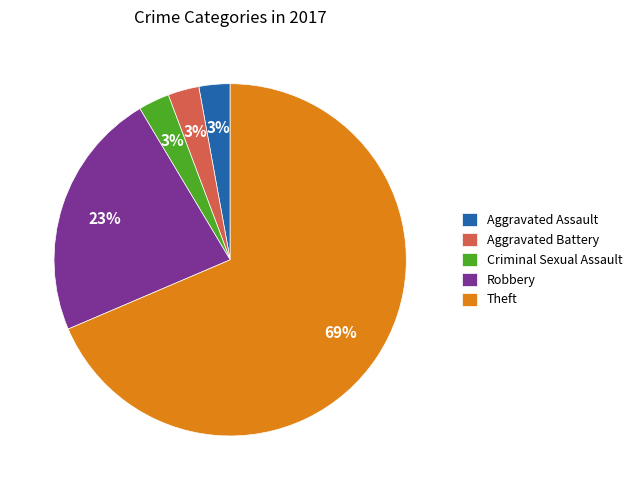

To the nearest percent, what percentage of the pie is Robbery?

23%